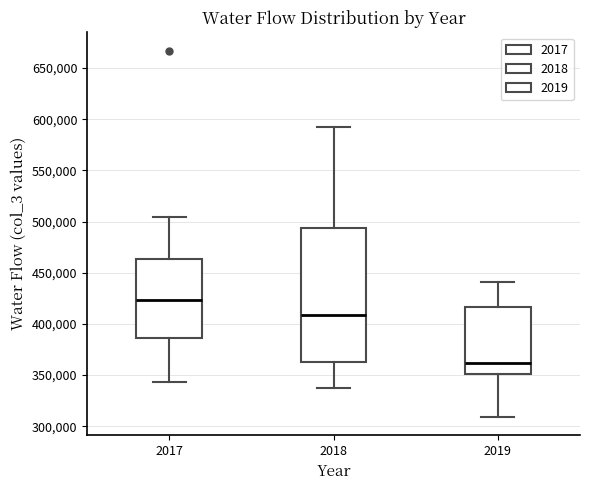

Reading left to right, read every box against the y-axis: the position of its median line, the range the box covers, and the ends of its whiskers. The values are not printed on the chart, so give them approximately, as read against the axis.

2017: median 425000, box 385000 to 465000, whiskers 345000 to 505000
2018: median 410000, box 365000 to 495000, whiskers 335000 to 590000
2019: median 360000, box 350000 to 415000, whiskers 310000 to 440000